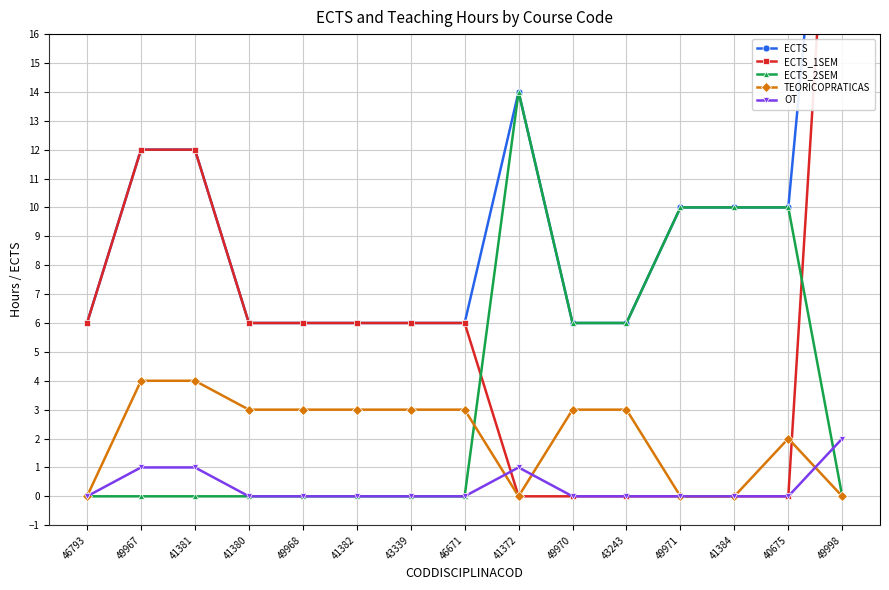

Which series changed the most between 41382 and 49971?

ECTS_2SEM